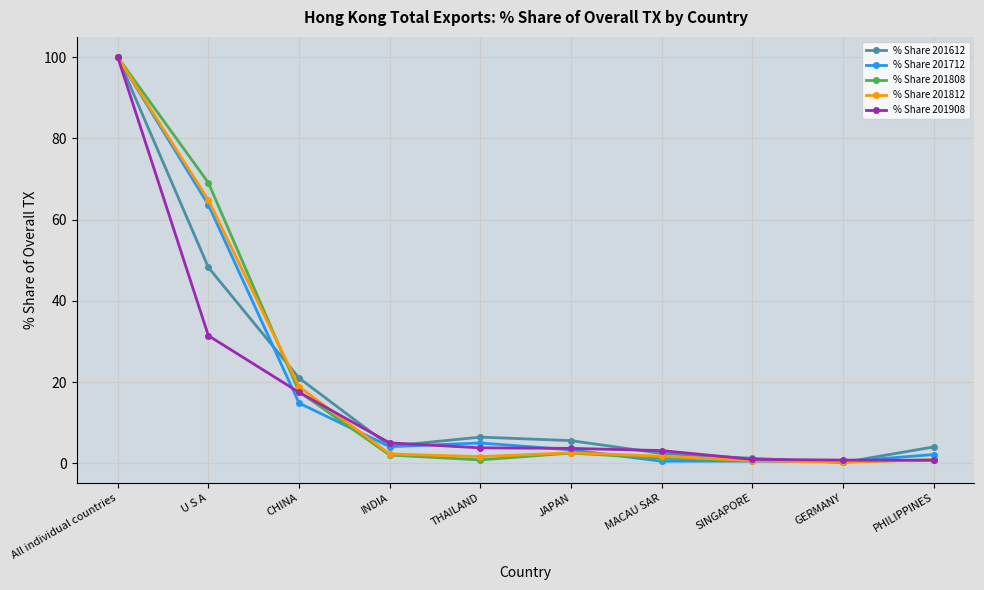

What position from the left is All individual countries?

1